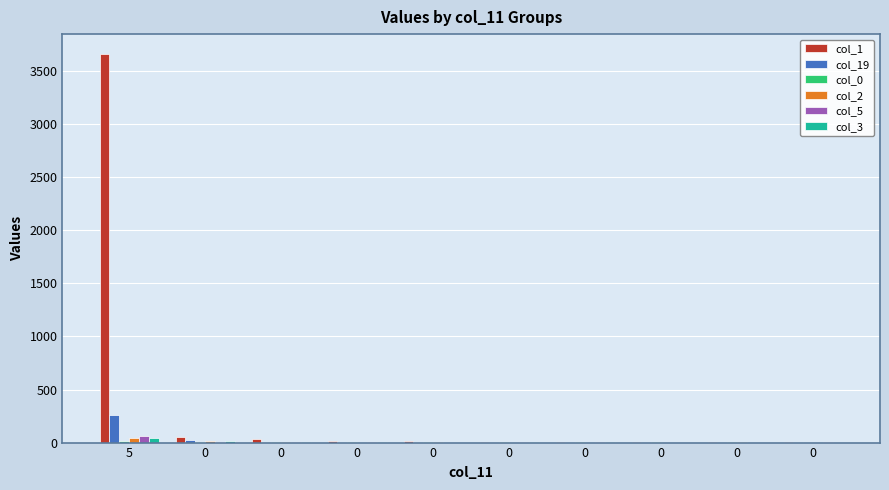

Reading left to right, extract all data points from this chart.

col_1: 3667	57	33	15	15	9	7	7	6	2
col_19: 256	26	5	4	4	4	5	3	8	1
col_0: 14	5	1	4	3	3	2	2	3	0
col_2: 47	17	10	0	1	0	0	0	1	0
col_5: 58	3	2	1	0	2	1	0	0	1
col_3: 45	11	1	1	0	2	1	0	0	0